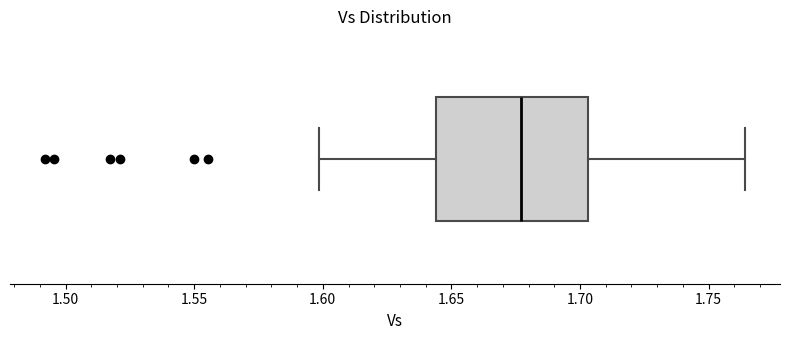

Where does the median line of the box sit on the x-axis? The values are not printed on the chart, so give them approximately, as read against the axis.

1.675